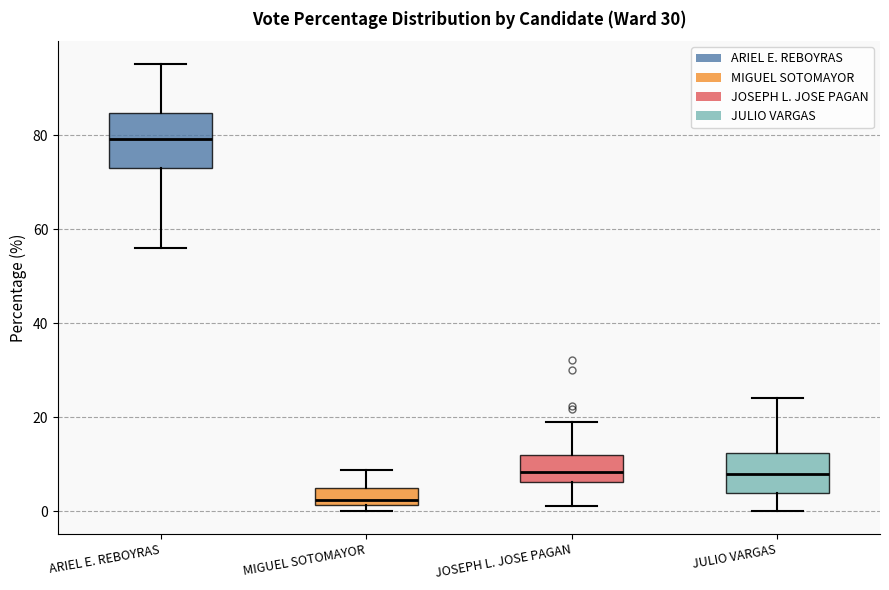

Where does the upper whisker of the box for MIGUEL SOTOMAYOR end on the y-axis? The values are not printed on the chart, so give them approximately, as read against the axis.

8